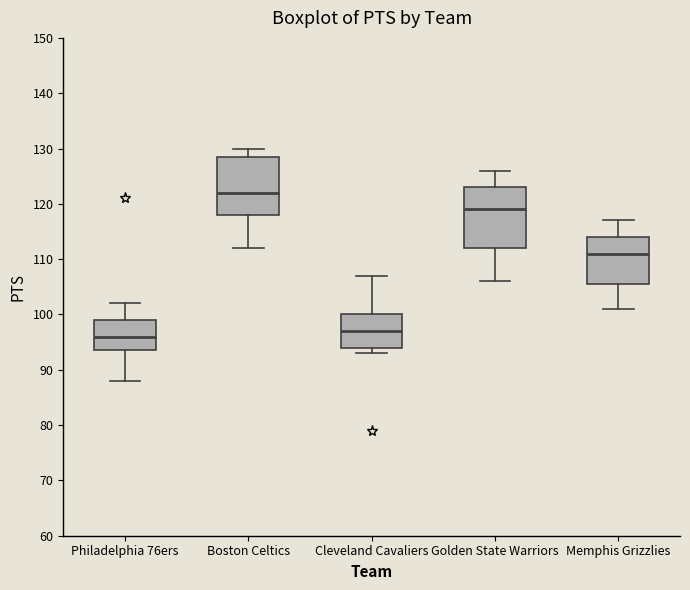

Which box's median line is the lowest?

Philadelphia 76ers